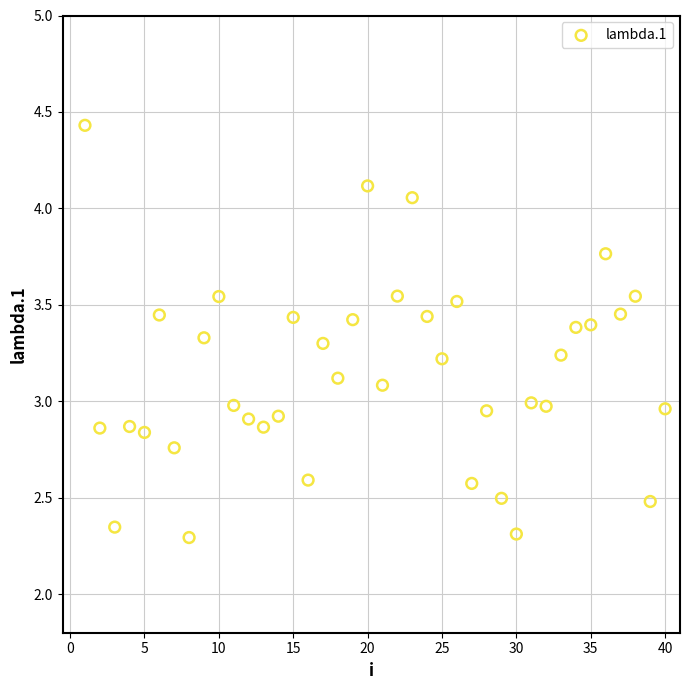

What is the range of Y values (max minus min)?

2.1